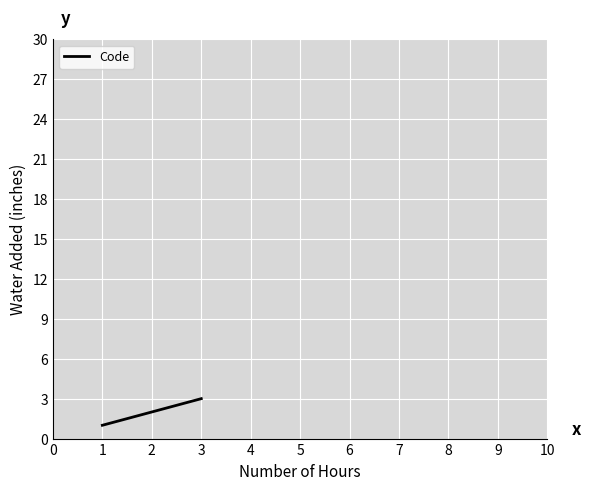

How many categories are shown in the chart?

3